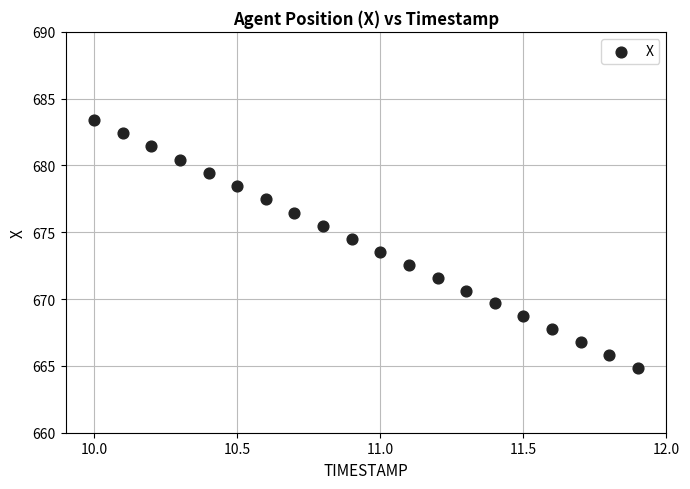

What is the range of X values (max minus min)?

1.9